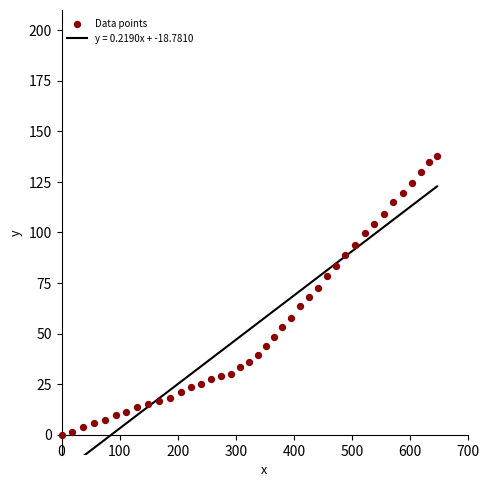

What is the range of X values (max minus min)?

646.2